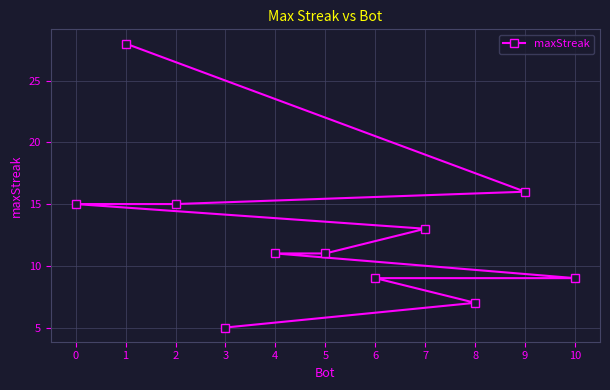

Which category has the lowest value across all series?

3